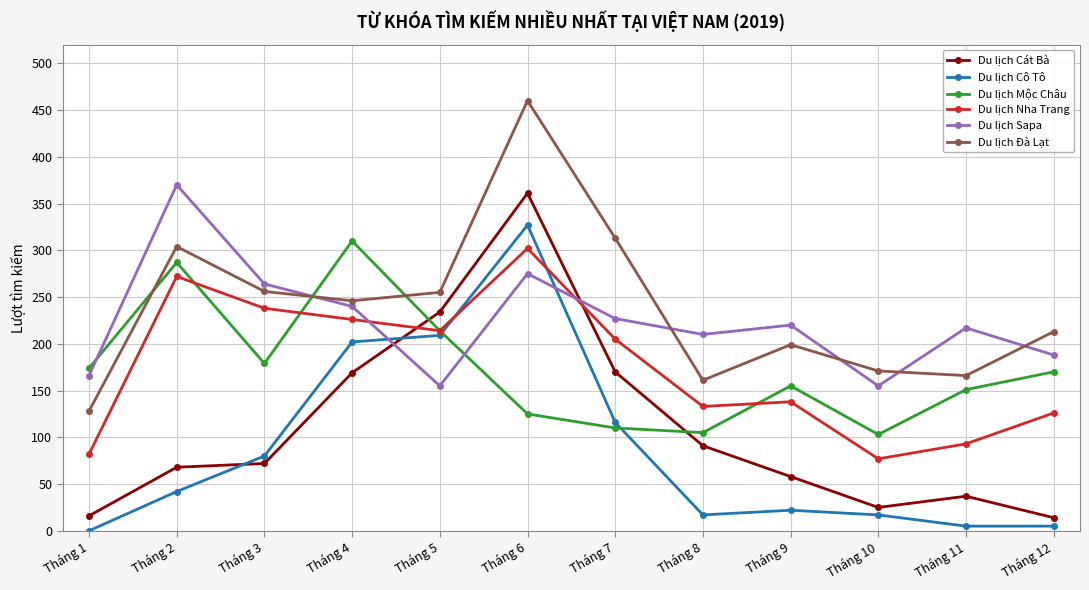

In Du lịch Đà Lạt, how many points are lower than both neighbors (excluding endpoints)?

3